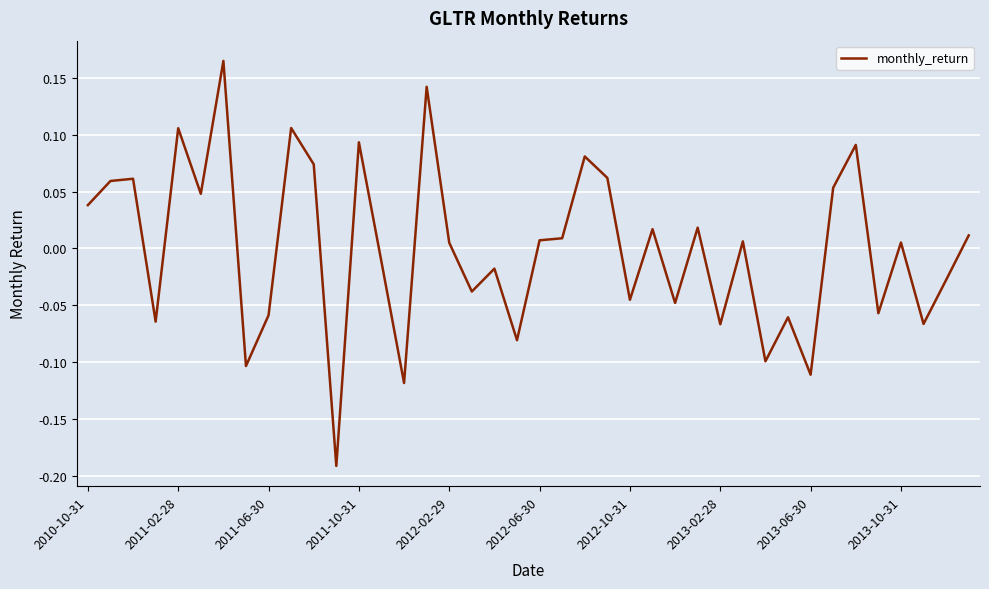

What is the difference between the maximum and minimum values?

0.4